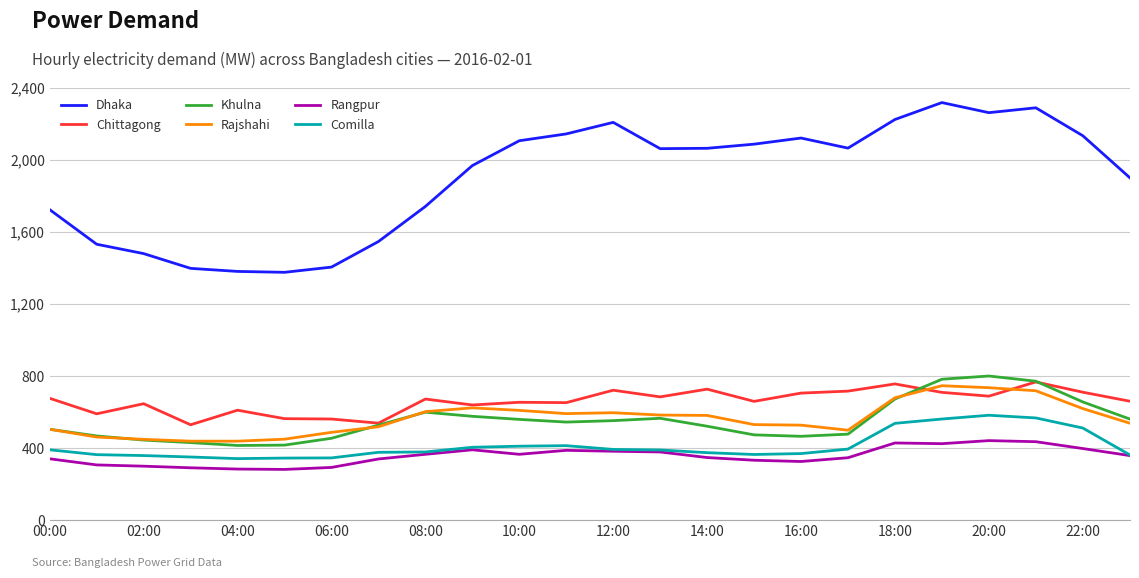

True or false: Khulna and Chittagong intersect in this chart.

True